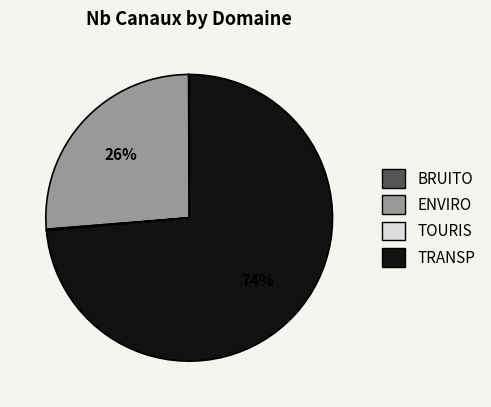

Does any single category account for the majority?

Yes